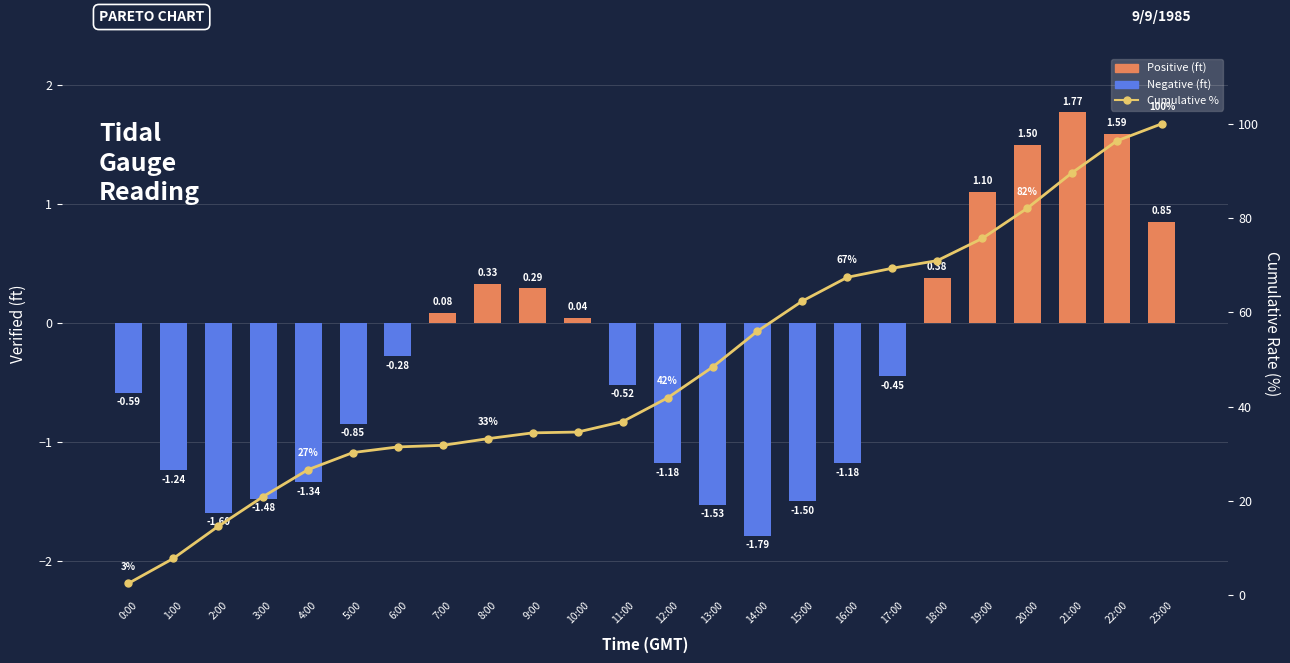

The value of Cumulative % at 13:00 is 48.4. True or false?

True